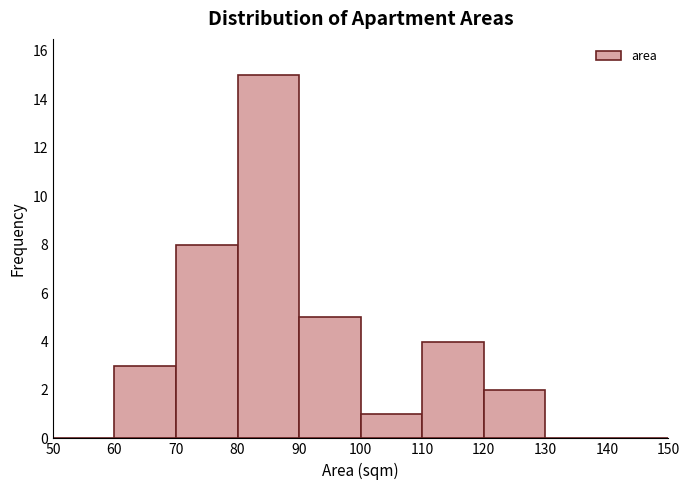

Reading left to right, list every bar in this chart as the range it spans on the x-axis followed by its height. The values are not printed on the chart, so give them approximately, as read against the axis.

50 to 60: 0
60 to 70: 3
70 to 80: 8
80 to 90: 15
90 to 100: 5
100 to 110: 1
110 to 120: 4
120 to 130: 2
130 to 140: 0
140 to 150: 0